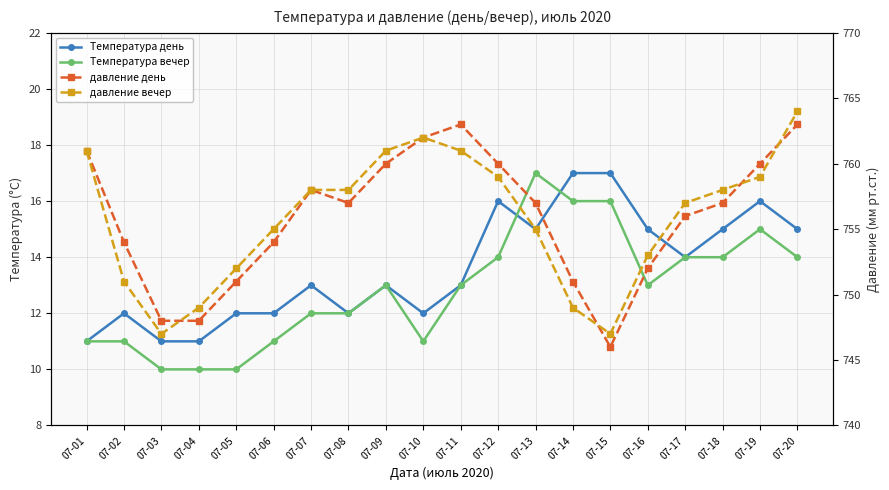

Between 07-01 and 07-17, which series saw the biggest shift?

давление день